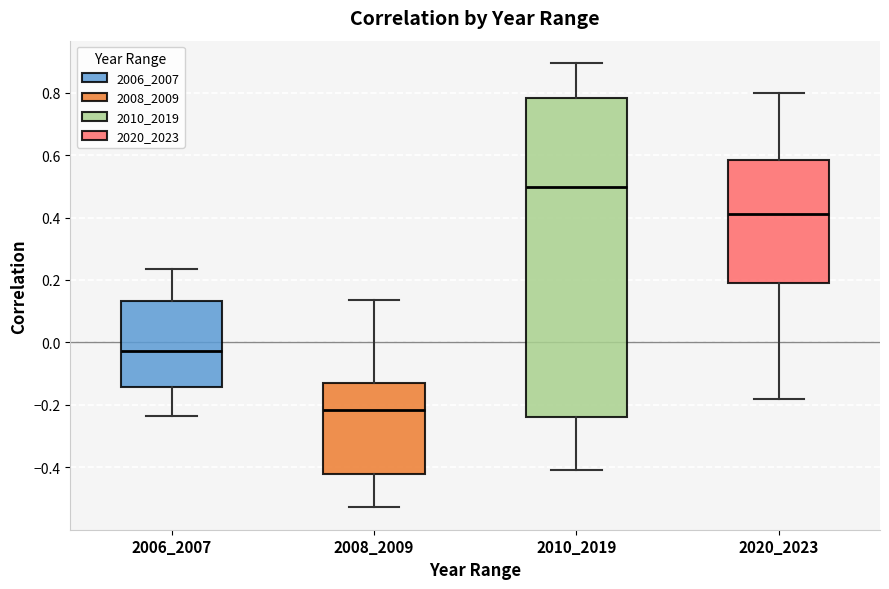

Where is the upper edge of the box at x = 2008_2009 on the y-axis? The values are not printed on the chart, so give them approximately, as read against the axis.

-0.14